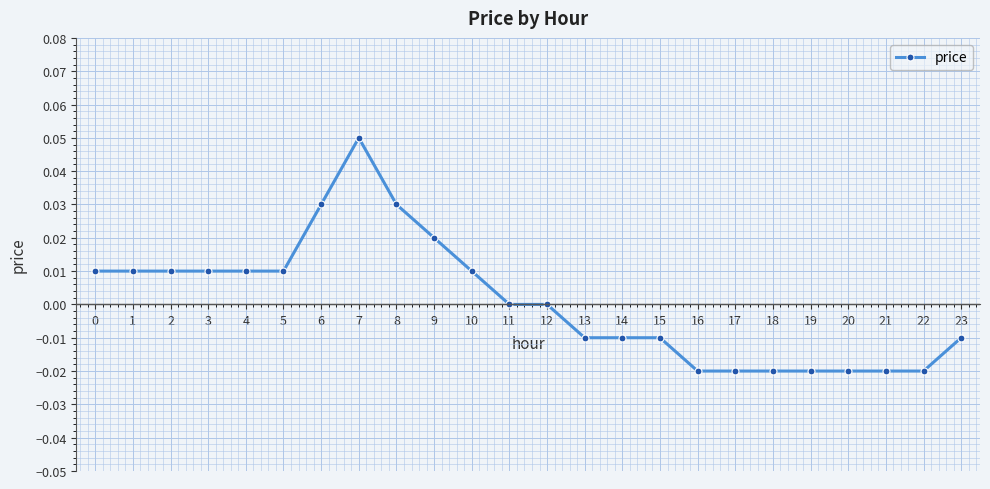

Which category has the highest value across all series?

7